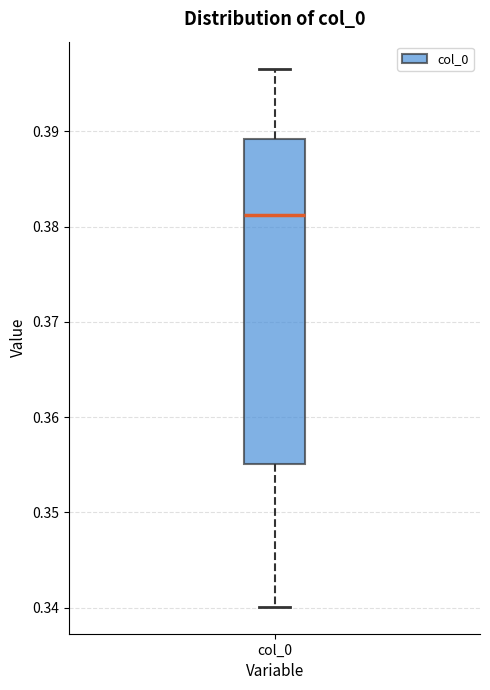

Read this box plot against the y-axis: the position of the median line, the range covered by the box, and the ends of both whiskers. The values are not printed on the chart, so give them approximately, as read against the axis.

median 0.381, box 0.355 to 0.389, whiskers 0.340 to 0.397